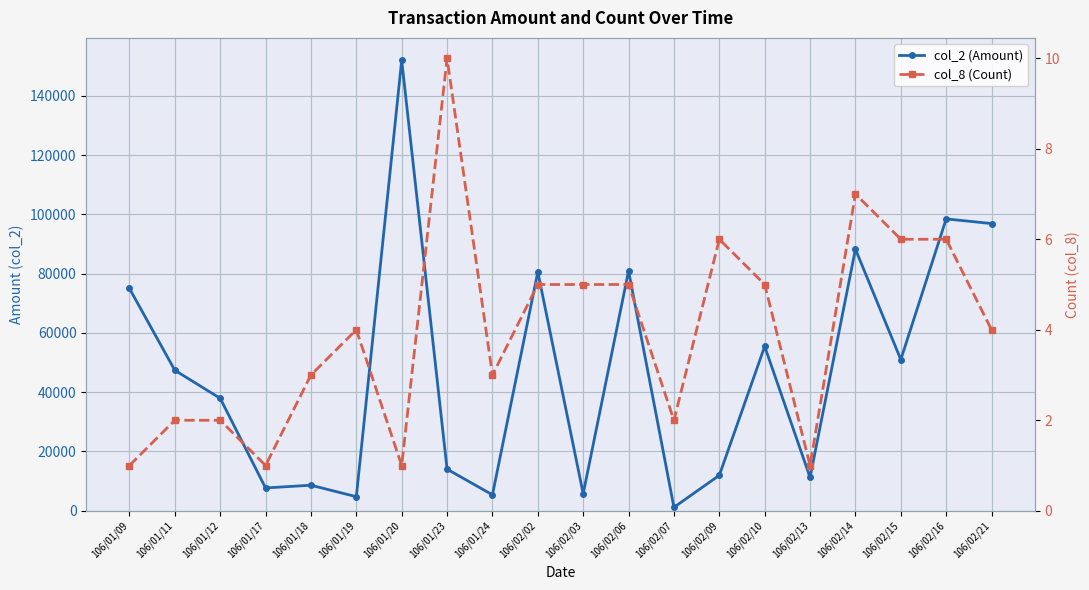

What is the average value of the col_2 (Amount) series?

46728